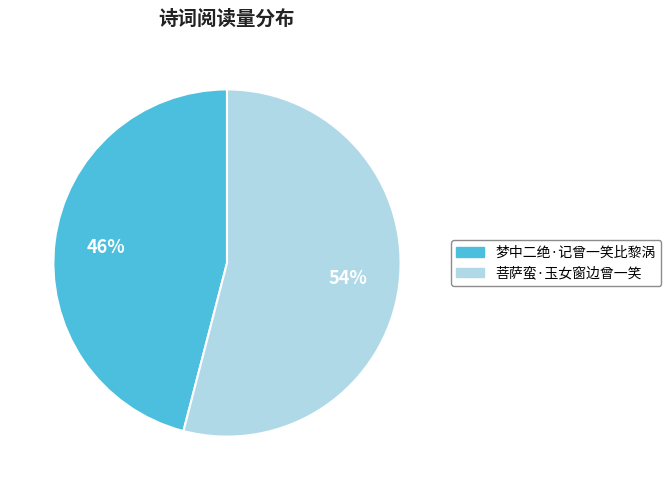

The 菩萨蛮·玉女窗边曾一笑 slice represents 54% of the pie. True or false?

True